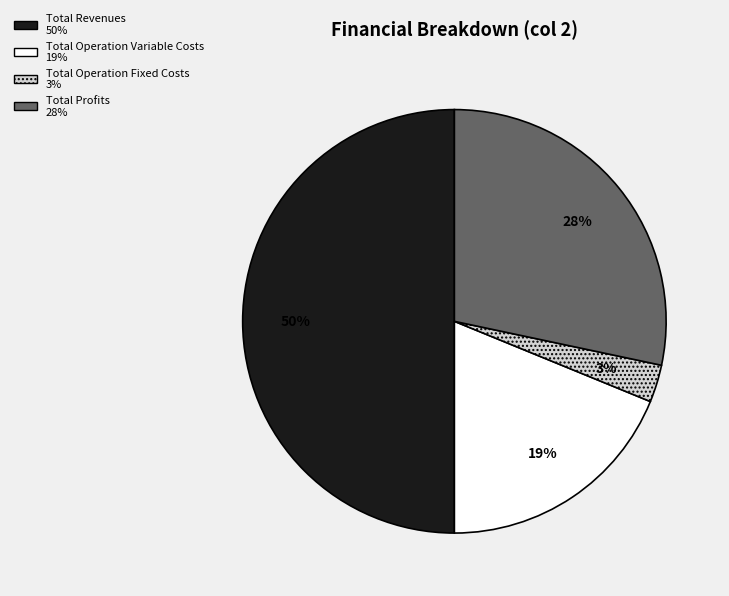

To the nearest percent, what is the average slice percentage?

25%